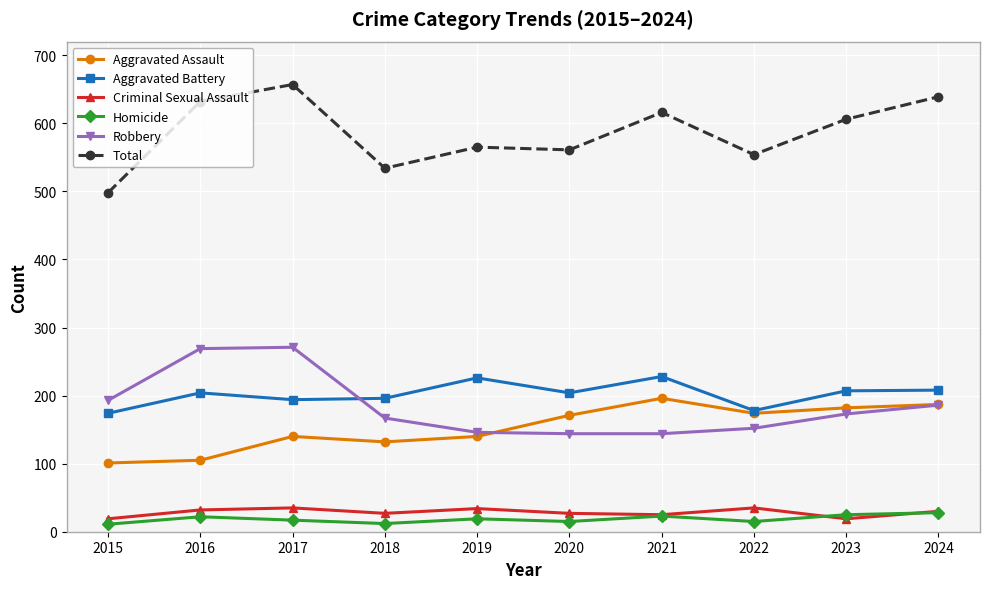

The Robbery series shows 152 at 2022. True or false?

True